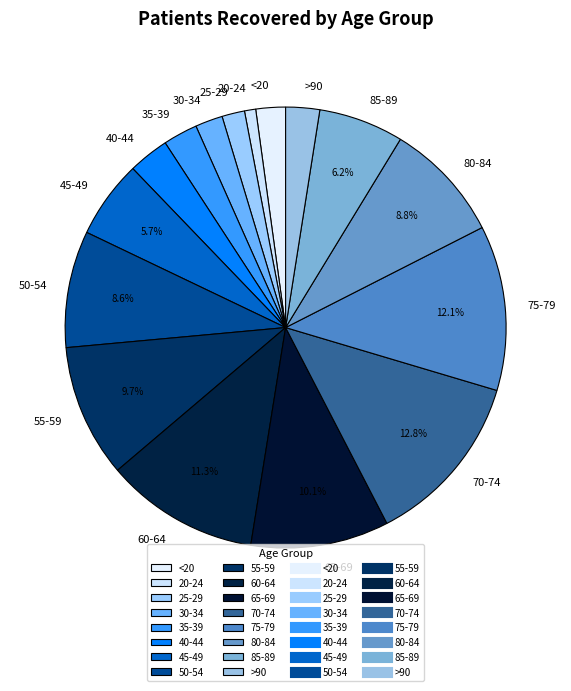

To the nearest percent, what percentage of the pie is 80-84?

9%